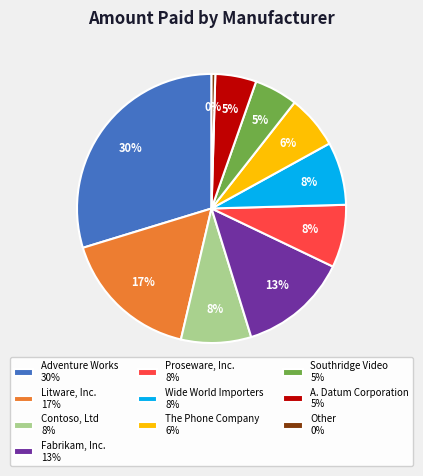

Count the number of slices in the pie.

10